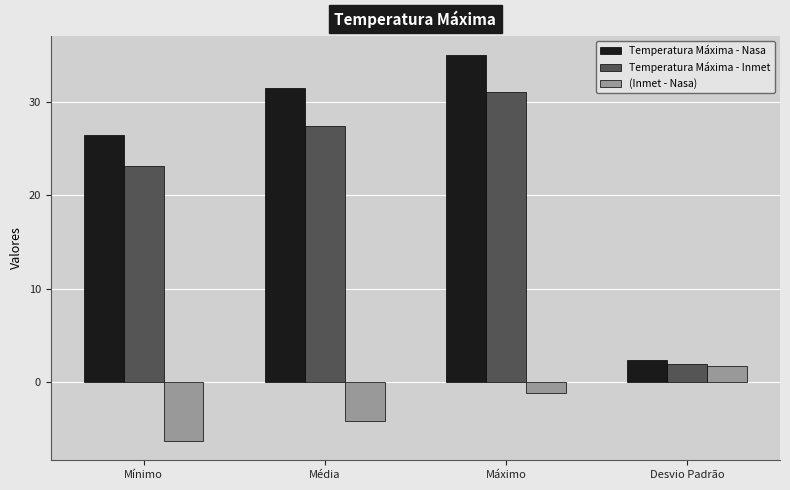

What is the difference between the highest and lowest values at Desvio Padrão?

0.6